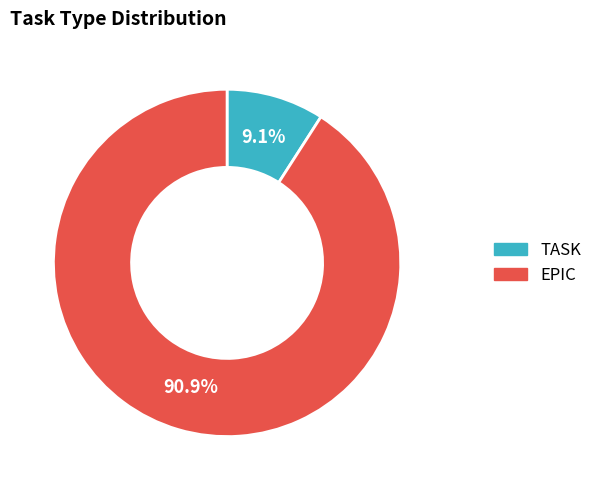

To the nearest percent, what is the average slice percentage?

50%